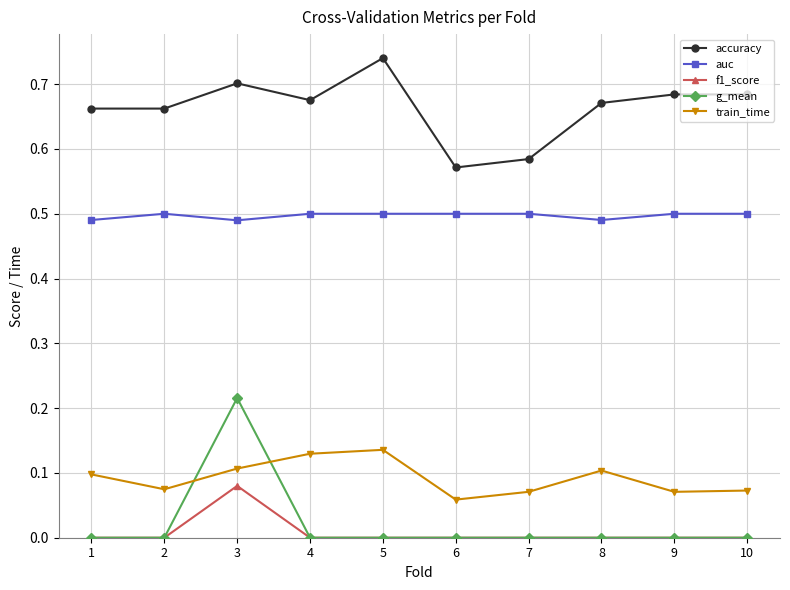

True or false: train_time and auc intersect in this chart.

False